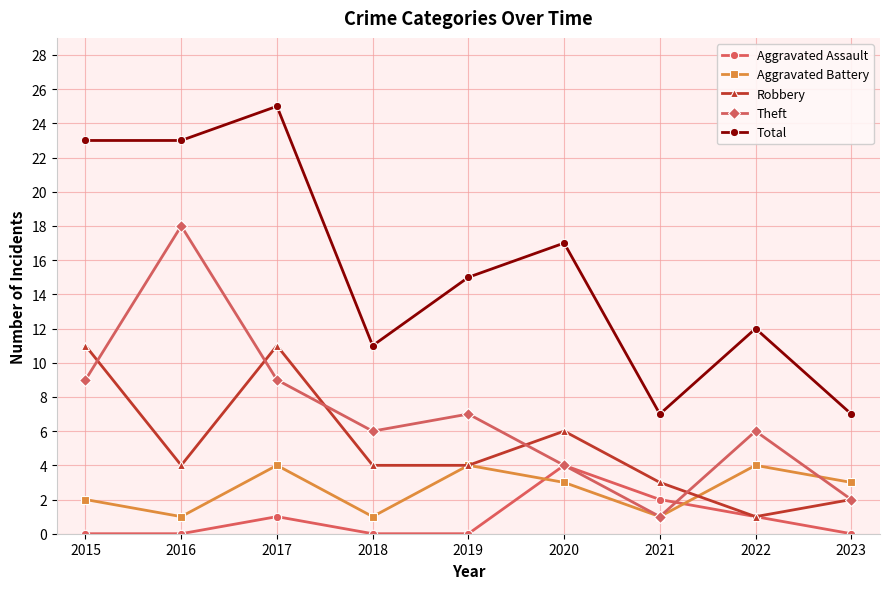

Reading left to right, extract all data points from this chart.

Aggravated Assault: 2015=0	2016=0	2017=1	2018=0	2019=0	2020=4	2021=2	2022=1	2023=0
Aggravated Battery: 2015=2	2016=1	2017=4	2018=1	2019=4	2020=3	2021=1	2022=4	2023=3
Robbery: 2015=11	2016=4	2017=11	2018=4	2019=4	2020=6	2021=3	2022=1	2023=2
Theft: 2015=9	2016=18	2017=9	2018=6	2019=7	2020=4	2021=1	2022=6	2023=2
Total: 2015=23	2016=23	2017=25	2018=11	2019=15	2020=17	2021=7	2022=12	2023=7